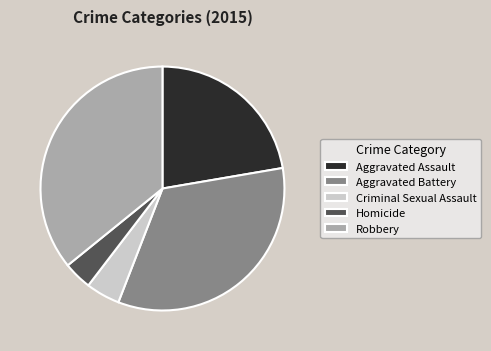

Is the sum of Aggravated Battery and Criminal Sexual Assault greater than half?

No